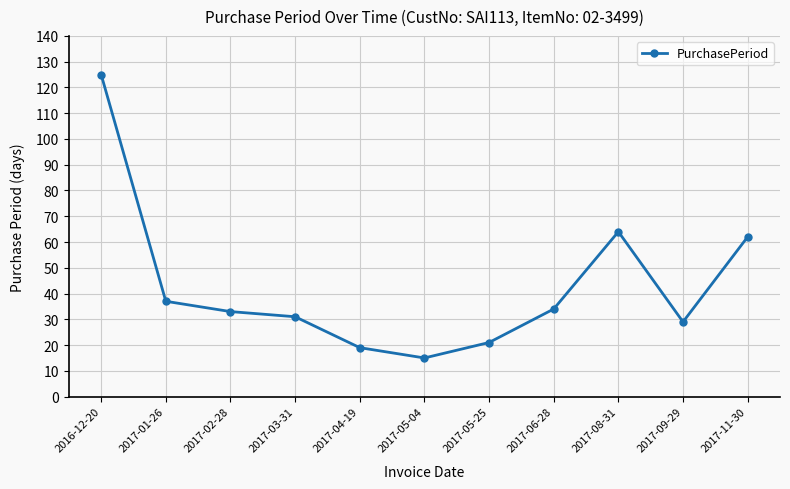

How many interior local valleys (lower than both neighbors) does the data have?

2